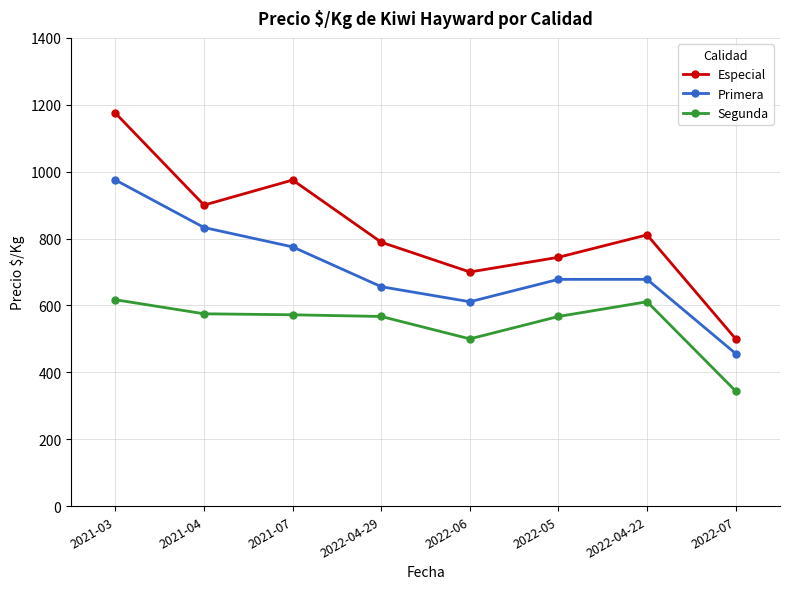

Where is the first local maximum for Especial?

2021-07